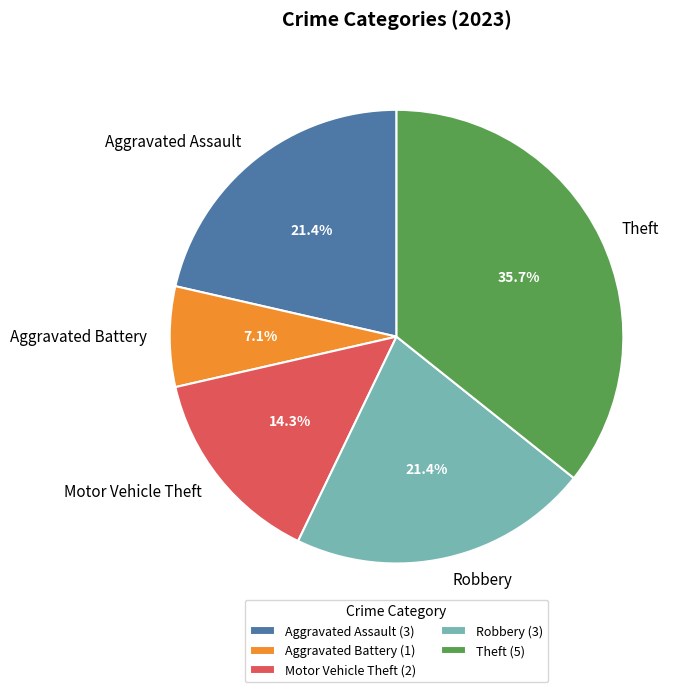

What is the ratio of the value at Robbery to the value at Aggravated Assault?

1.0